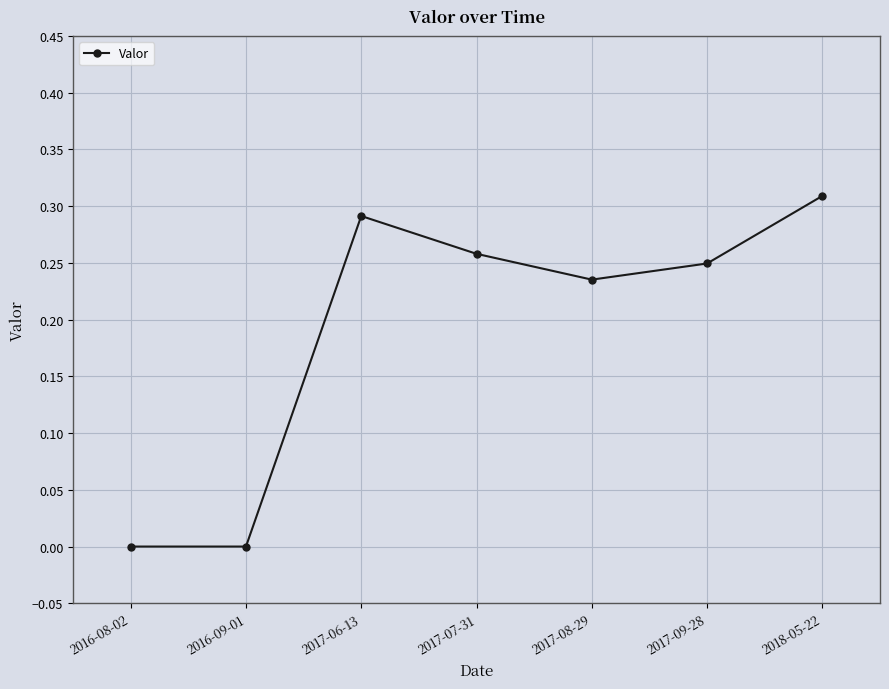

How many distinct data groups are displayed?

1